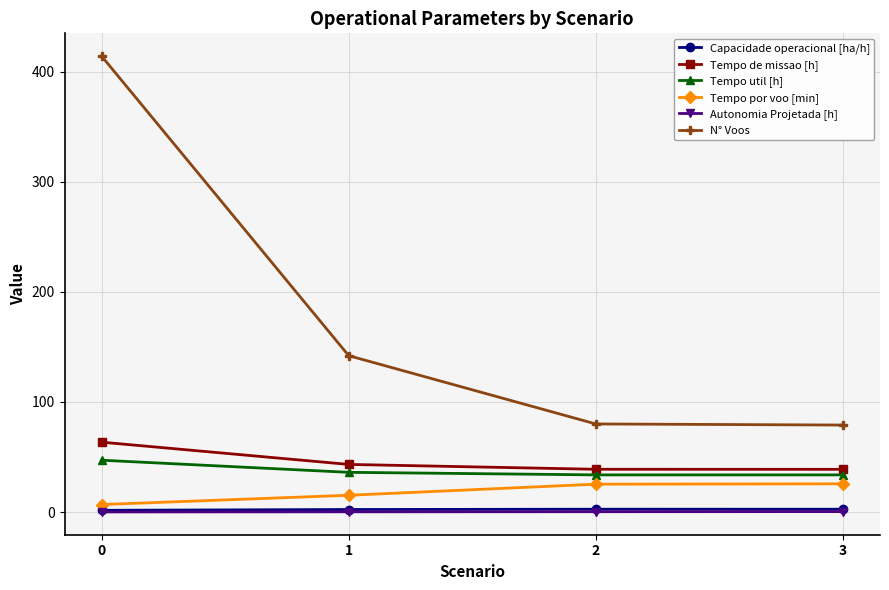

What is the difference between the maximum and minimum values in the N° Voos series?

335.0